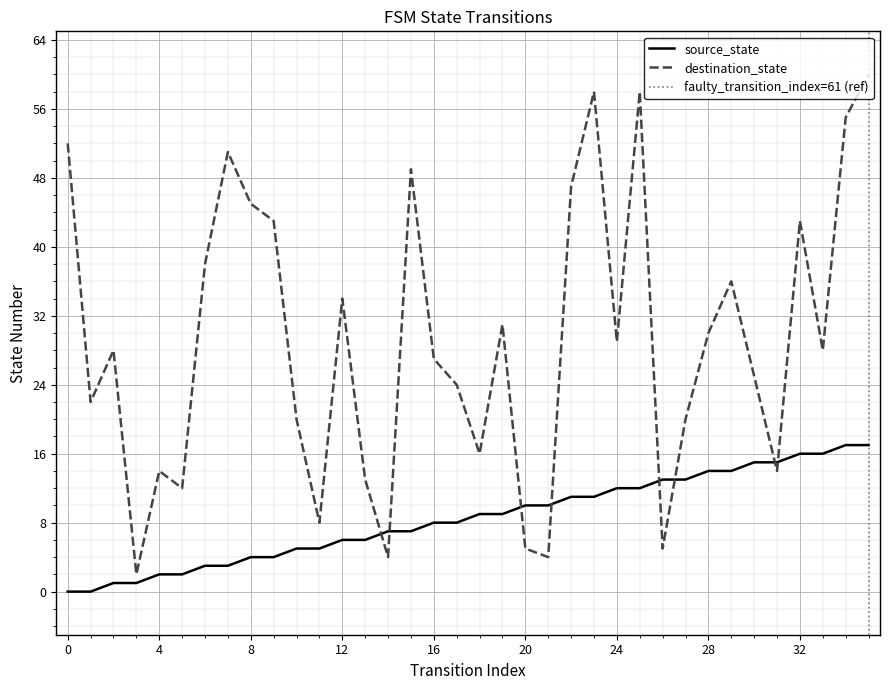

How many lines are shown in the chart?

2